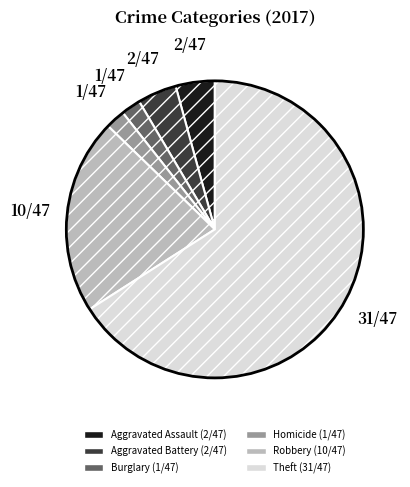

Is there any slice that represents more than half of the pie?

Yes